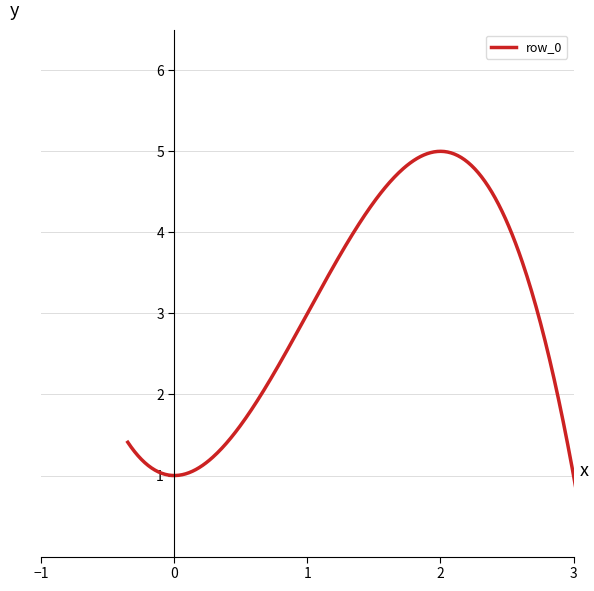

What is the difference between the maximum and minimum values?

4.5